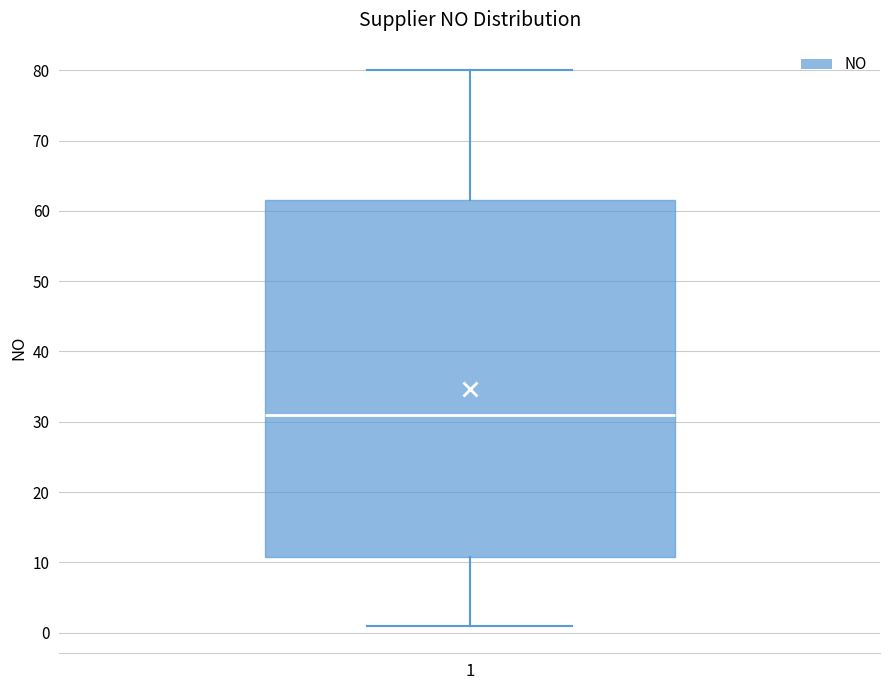

Where does the median line of the box at x = 1 sit on the y-axis? The values are not printed on the chart, so give them approximately, as read against the axis.

31